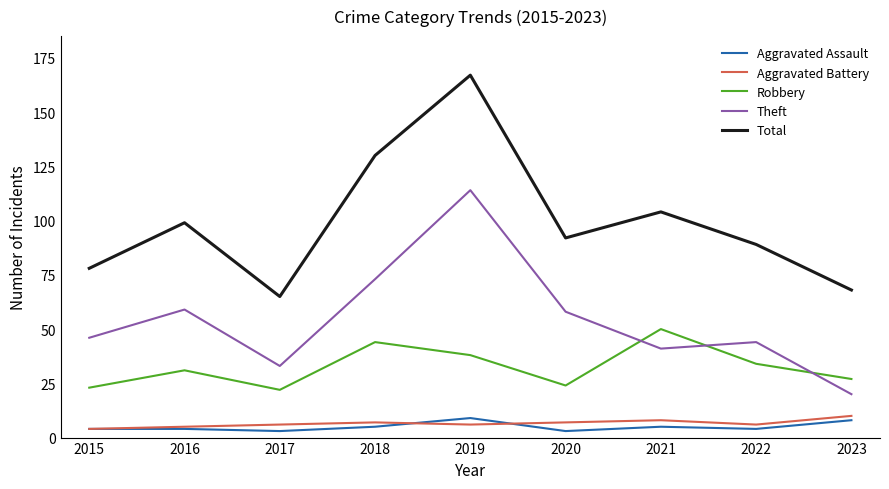

Reading right to left, what are all the values shown in this chart?

Aggravated Assault: 8	4	5	3	9	5	3	4	4
Aggravated Battery: 10	6	8	7	6	7	6	5	4
Robbery: 27	34	50	24	38	44	22	31	23
Theft: 20	44	41	58	114	73	33	59	46
Total: 68	89	104	92	167	130	65	99	78